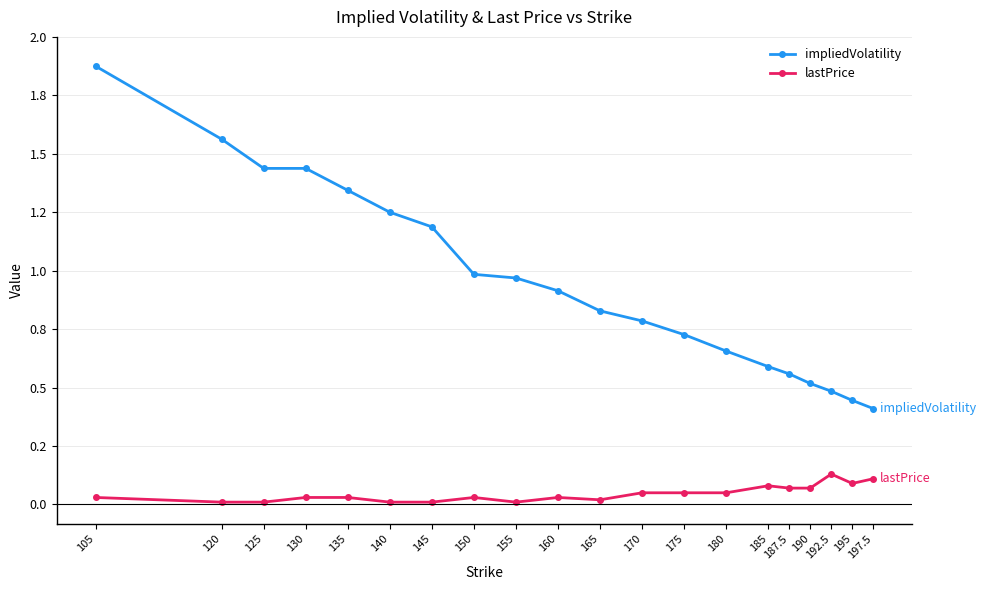

What are all the series names shown in the legend?

impliedVolatility, lastPrice